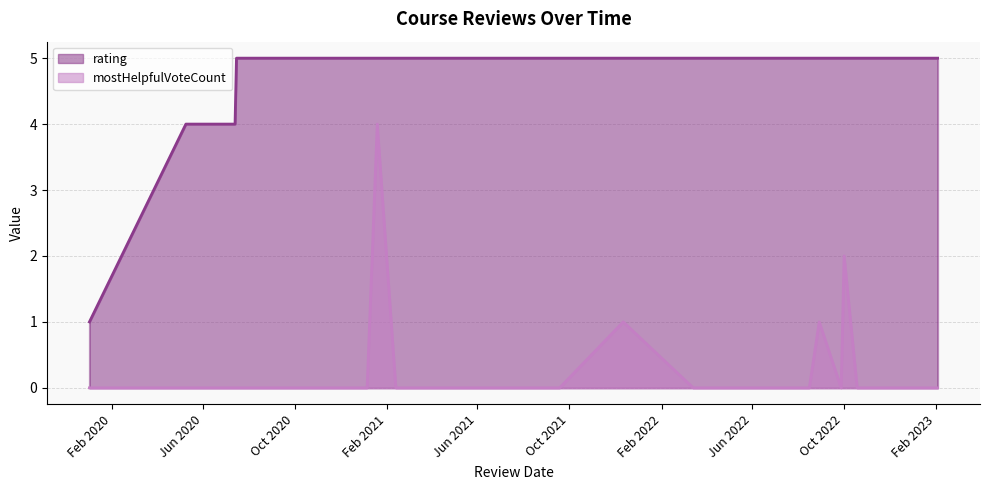

What is the greatest value displayed?

5